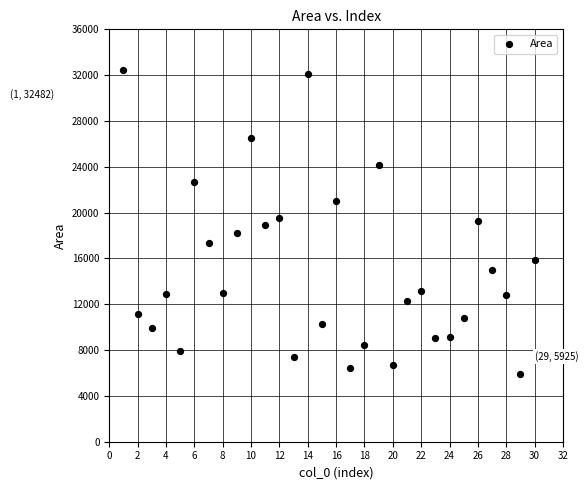

What is the range of X values (max minus min)?

29